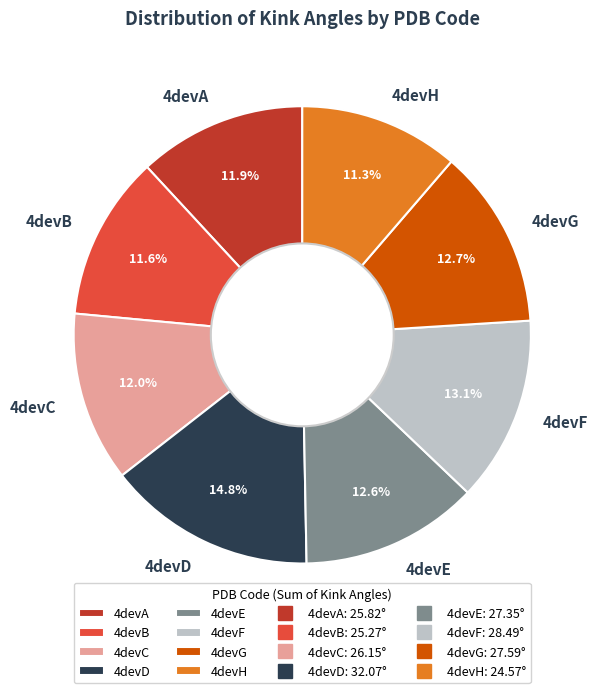

Is 4devF the majority of the pie?

No